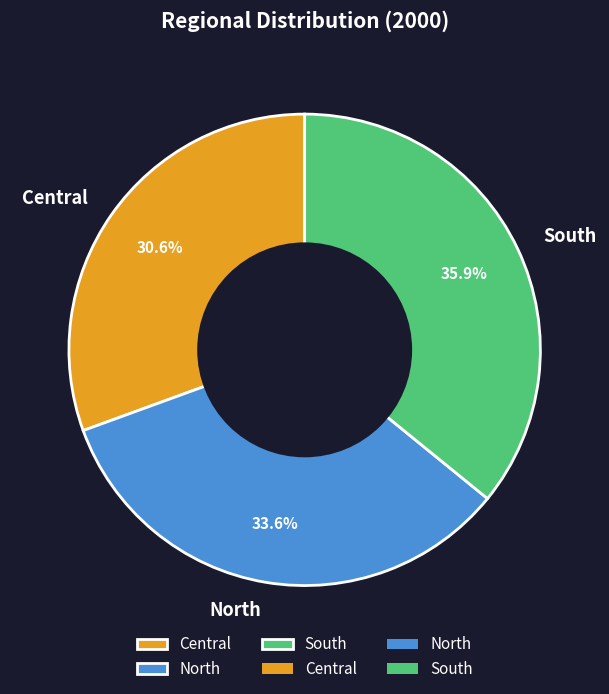

To the nearest percent, what portion does North represent?

34%